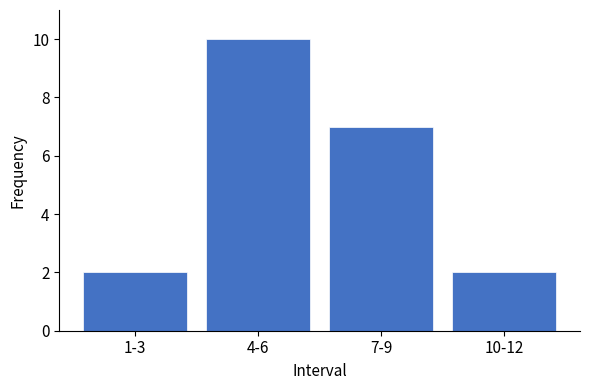

Reading right to left, list all the values displayed in this chart.

2	7	10	2